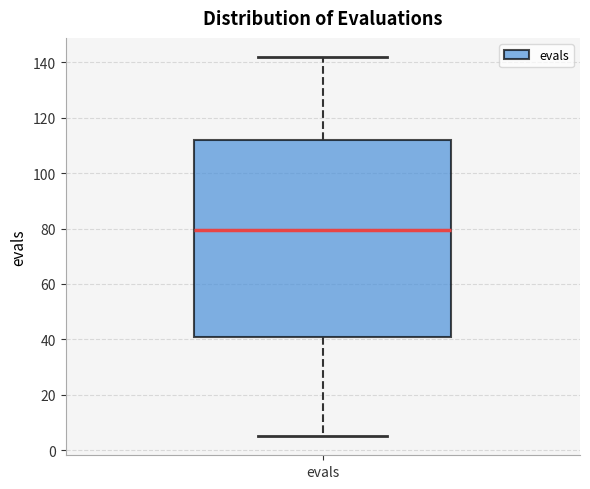

Transcribe this box plot: give where the median line is, the range the box spans, and where the two whiskers end, as read against the y-axis. The values are not printed on the chart, so give them approximately, as read against the axis.

median 80, box 42 to 112, whiskers 6 to 142